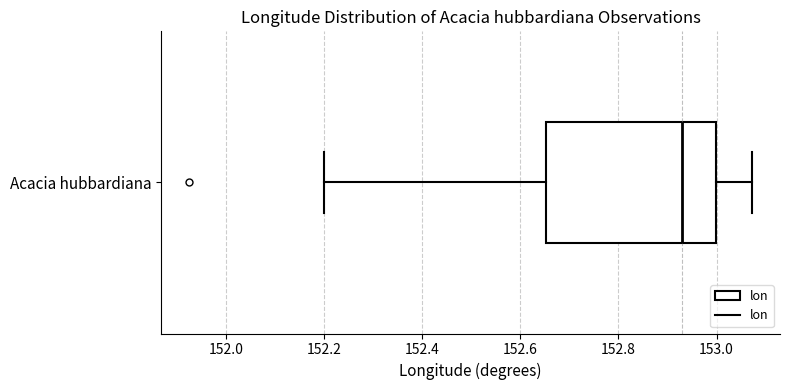

Read this box plot against the x-axis: the position of the median line, the range covered by the box, and the ends of both whiskers. The values are not printed on the chart, so give them approximately, as read against the axis.

median 152.92, box 152.66 to 153.00, whiskers 152.20 to 153.08